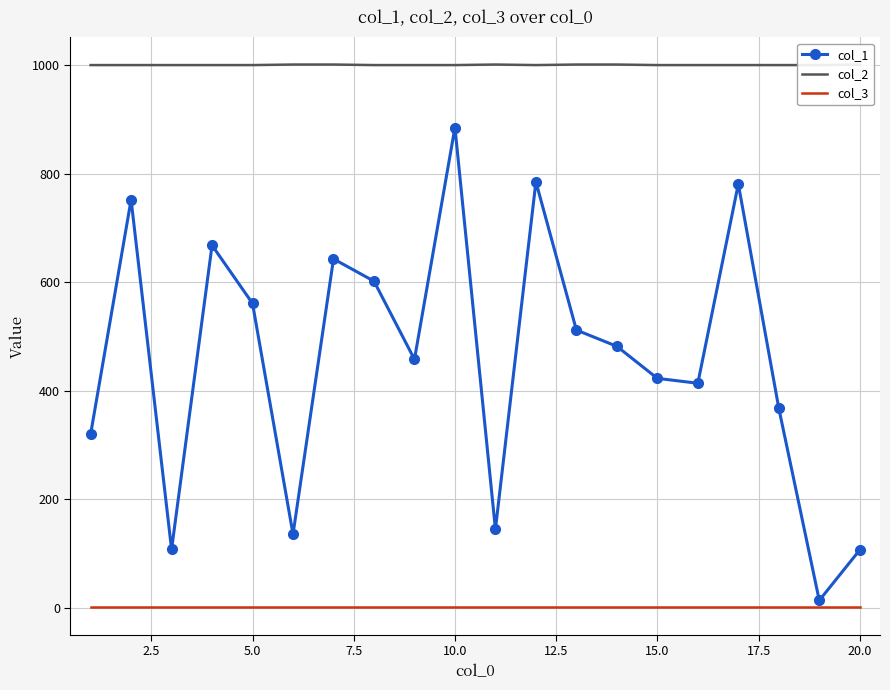

Reading left to right, transcribe all the data shown in this chart.

col_1: 320	752	108	668	561	136	643	602	458	885	145	785	512	482	423	414	781	368	14	107
col_2: 1000	1000	1000	1000	1000	1001	1001	1000	1000	1000	1001	1000	1001	1001	1000	1000	1000	1000	1000	1001
col_3: 1	1	1	1	1	1	1	1	1	1	1	1	1	1	1	1	1	1	1	1